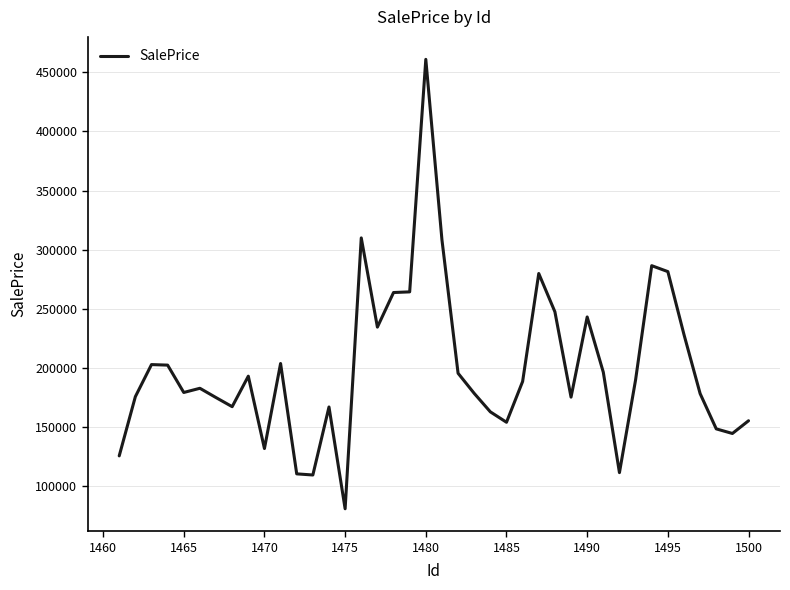

What is the difference between the maximum and minimum values?

379892.2